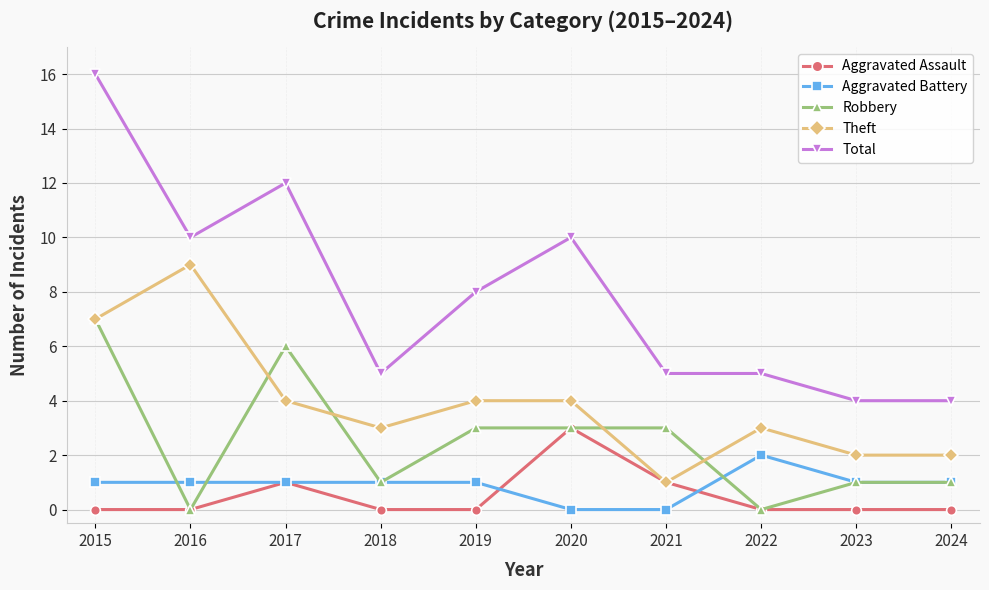

Which category has the highest value in the Theft series?

2016